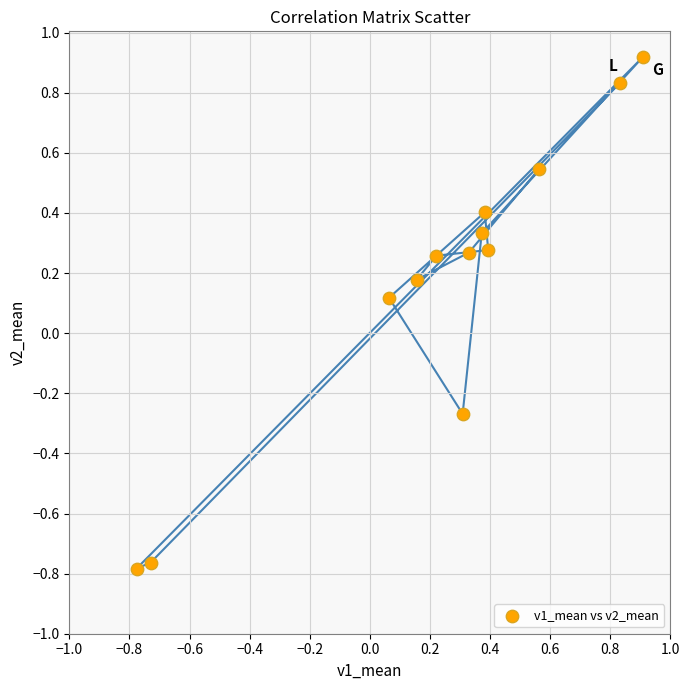

What is the range of Y values (max minus min)?

1.7